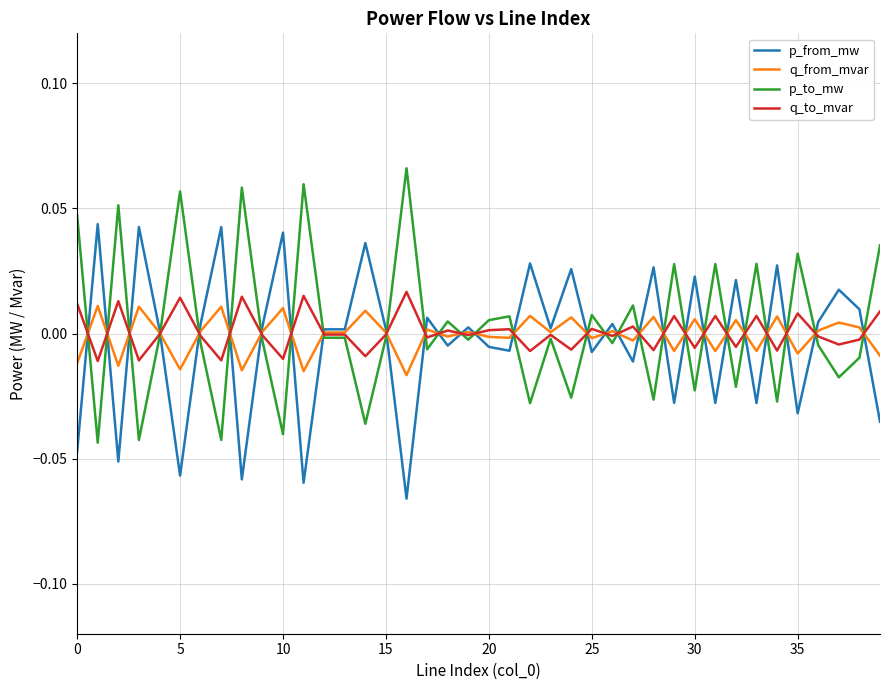

At how many categories does at least one series exceed 0?

40